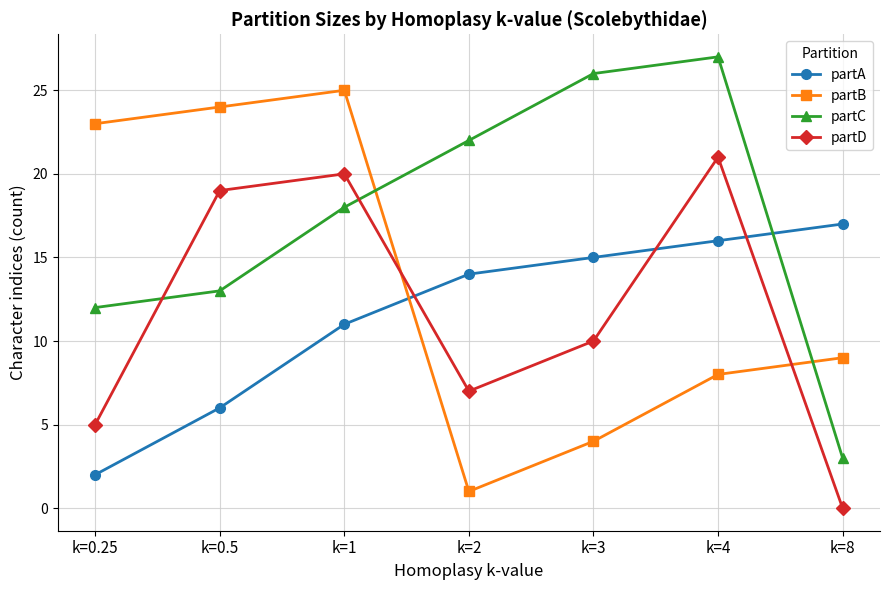

What is the label of the 4th point from the right?

k=2